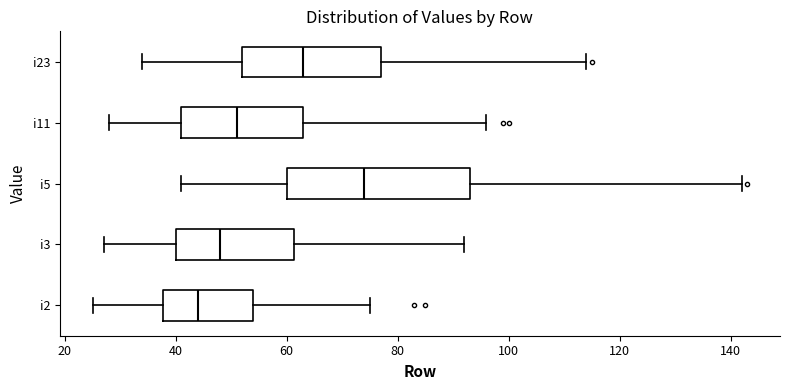

Comparing the boxes themselves (not the whiskers), which one is the widest?

i5